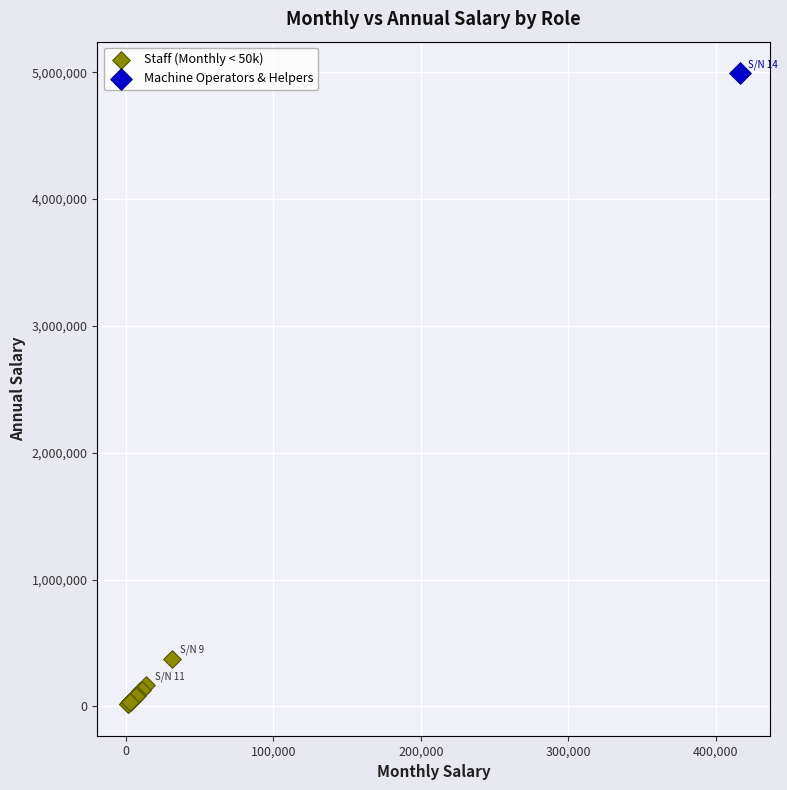

What are all the series names shown in the legend?

Staff (Monthly < 50k), Machine Operators & Helpers